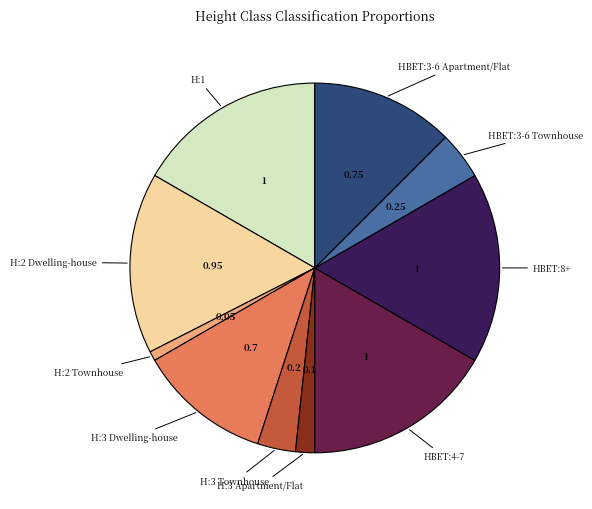

Between HBET:3-6 Townhouse and HBET:4-7, which is larger?

HBET:4-7